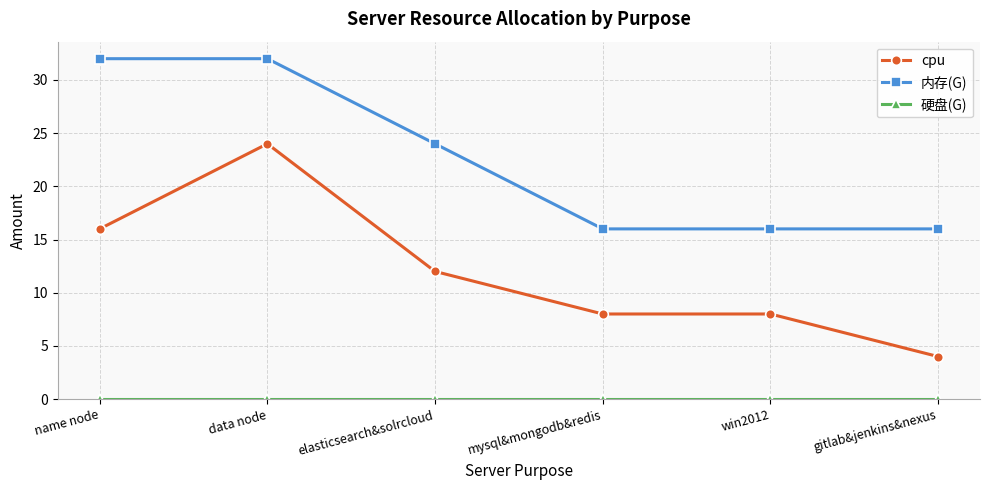

Which series has the largest range (max minus min)?

cpu